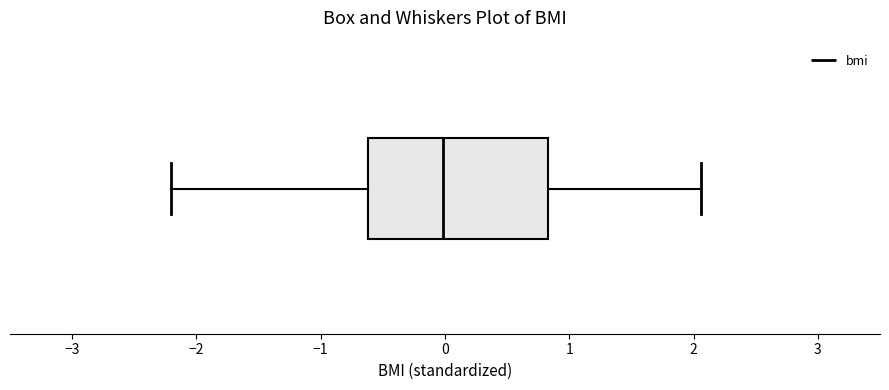

Transcribe this box plot: give where the median line is, the range the box spans, and where the two whiskers end, as read against the x-axis. The values are not printed on the chart, so give them approximately, as read against the axis.

median 0.0, box -0.6 to 0.8, whiskers -2.2 to 2.1